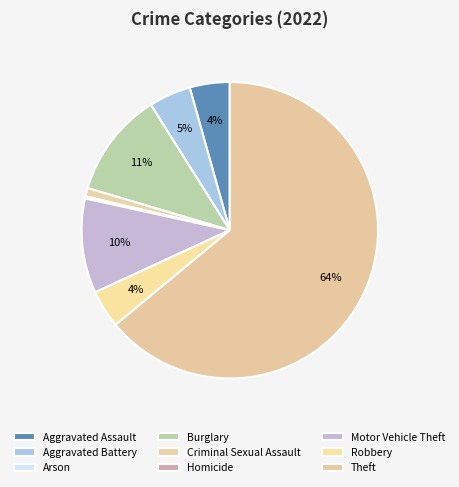

Between Motor Vehicle Theft and Aggravated Assault, which is larger?

Motor Vehicle Theft